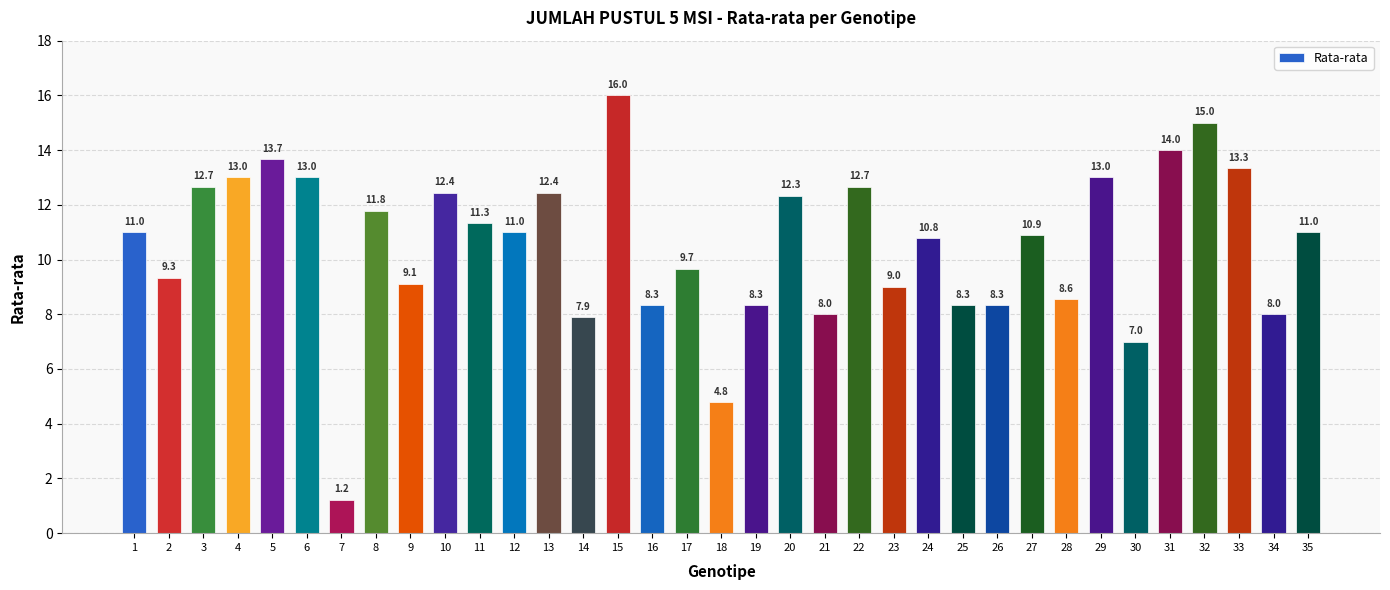

What is the sum of all values?

367.2